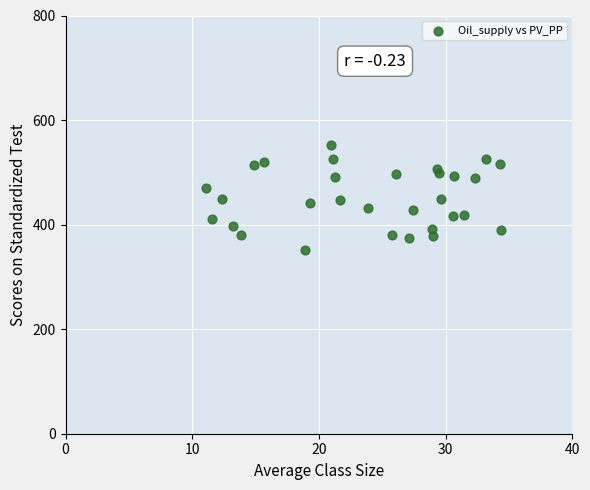

What is the range of X values (max minus min)?

23.3